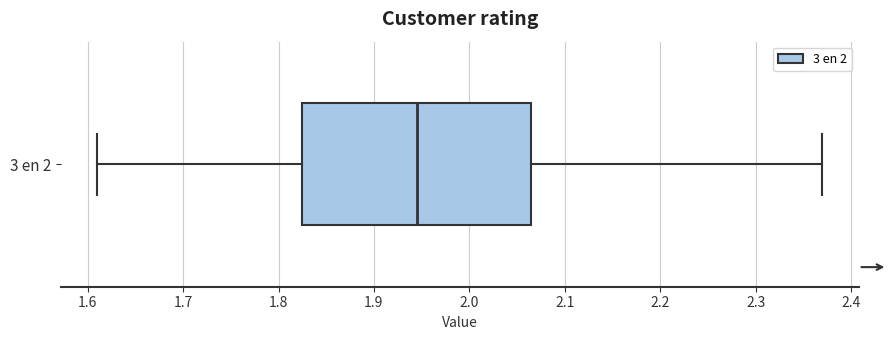

Where is the right edge of the box for 3 en 2 on the x-axis? The values are not printed on the chart, so give them approximately, as read against the axis.

2.07